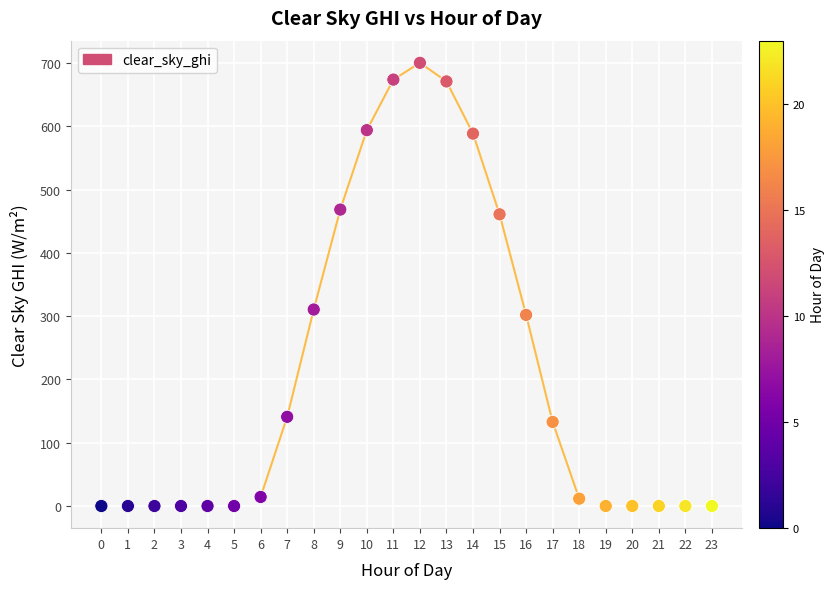

What Y value in the scatter plot is closest to 350?

310.4